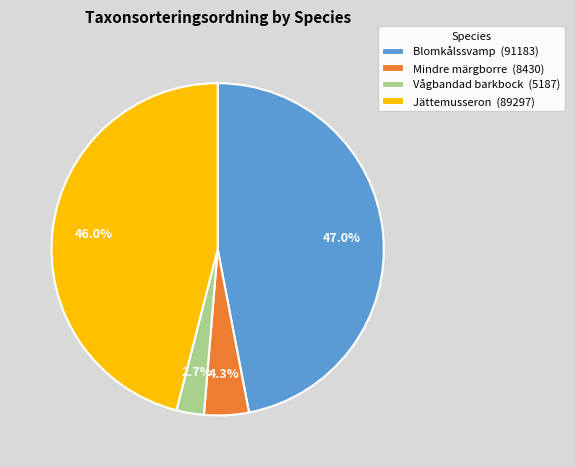

Does Blomkålssvamp account for over 50% of the chart?

No